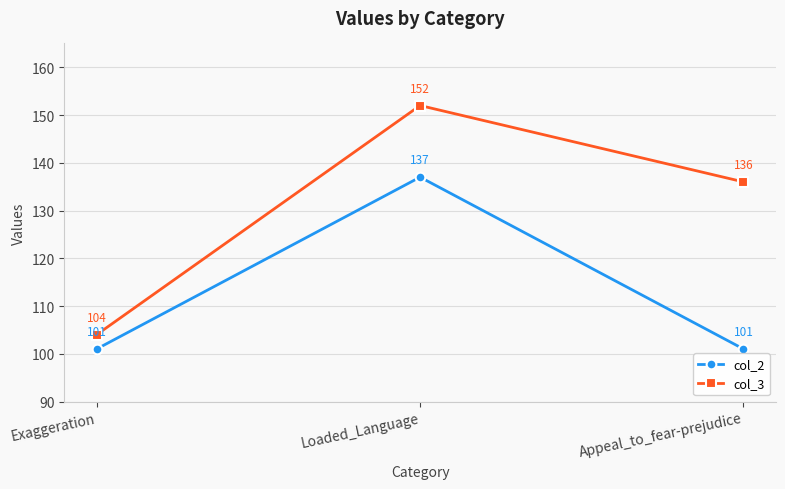

Where is col_3 nearest to the value 128?

Appeal_to_fear-prejudice